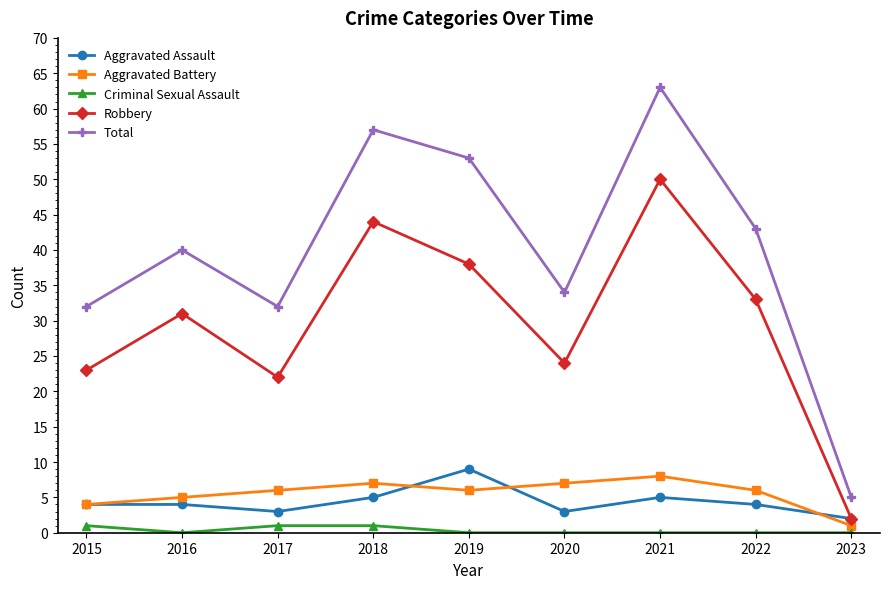

What is the maximum value shown in the chart?

63